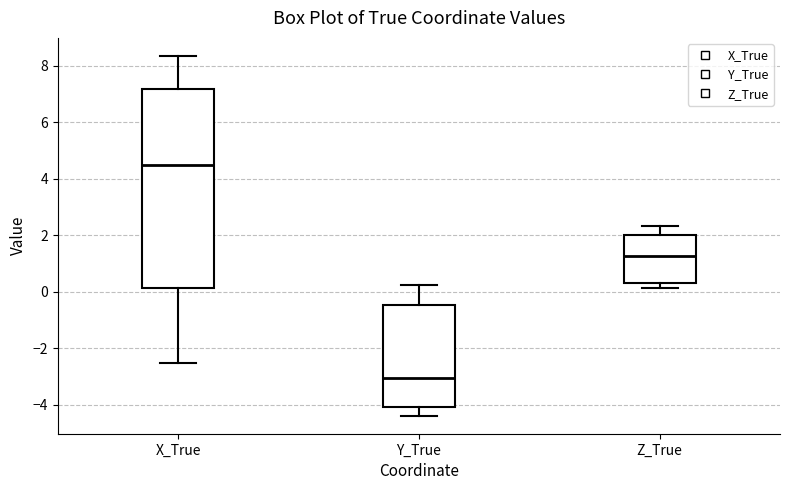

Which box has the highest median line?

X_True